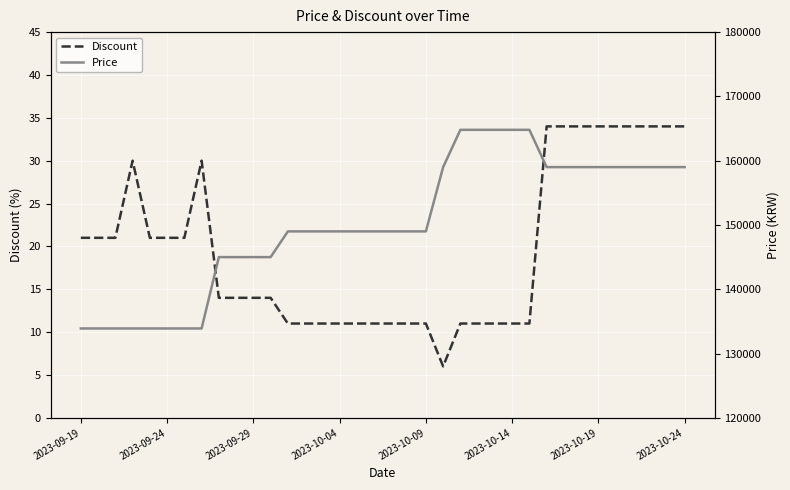

List the series in order of their peak value, highest first.

Price, Discount